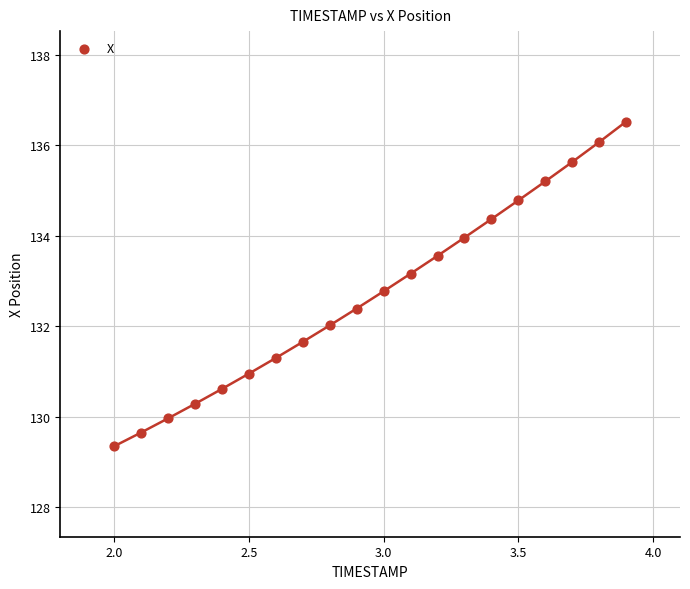

What is the range of X values (max minus min)?

1.9